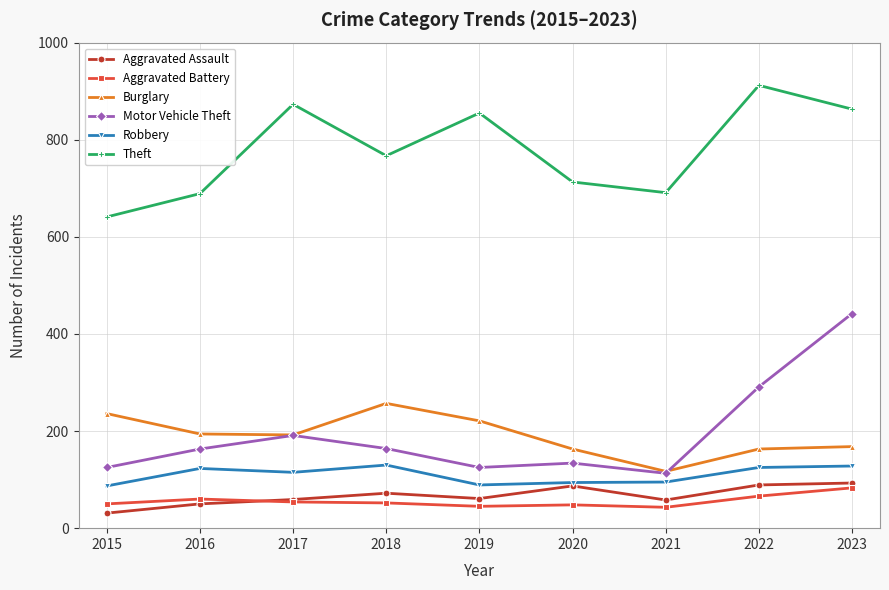

What is the difference between the maximum and minimum values in the Robbery series?

43